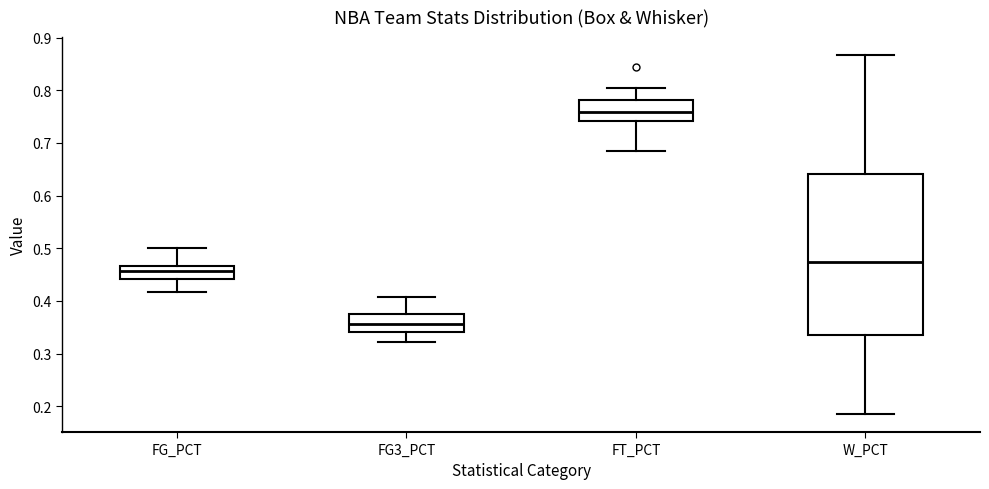

Where is the lower edge of the box for FT_PCT on the y-axis? The values are not printed on the chart, so give them approximately, as read against the axis.

0.74